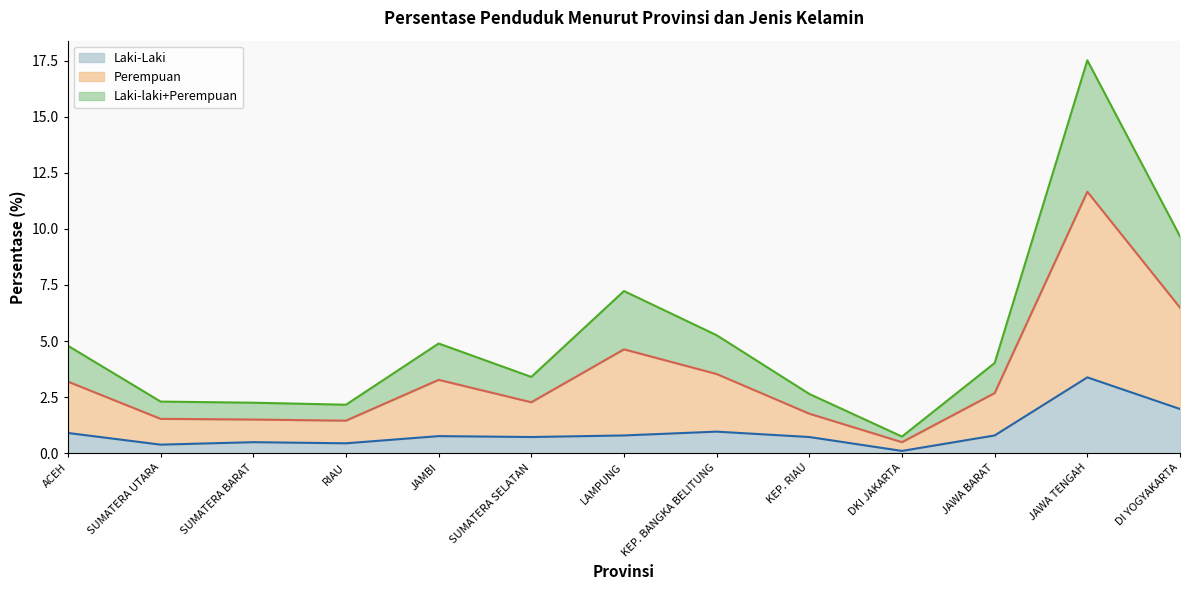

The value of Laki-laki+Perempuan at KEP. RIAU is 1.1. True or false?

False